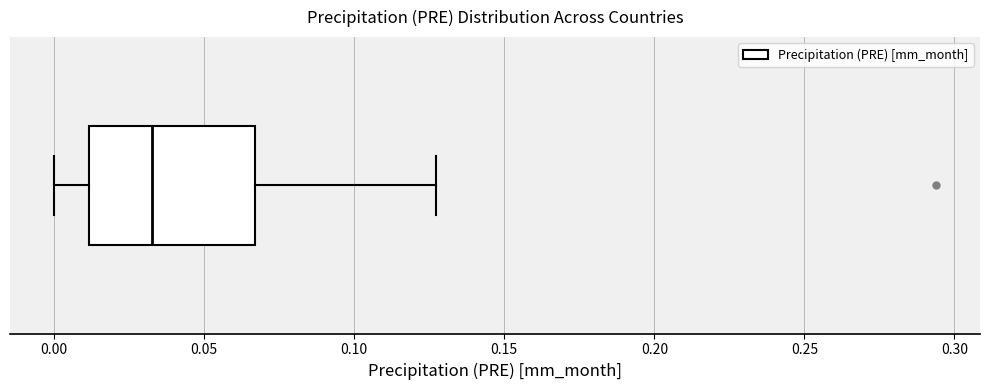

Read this box plot against the x-axis: the position of the median line, the range covered by the box, and the ends of both whiskers. The values are not printed on the chart, so give them approximately, as read against the axis.

median 0.035, box 0.010 to 0.065, whiskers 0.000 to 0.125